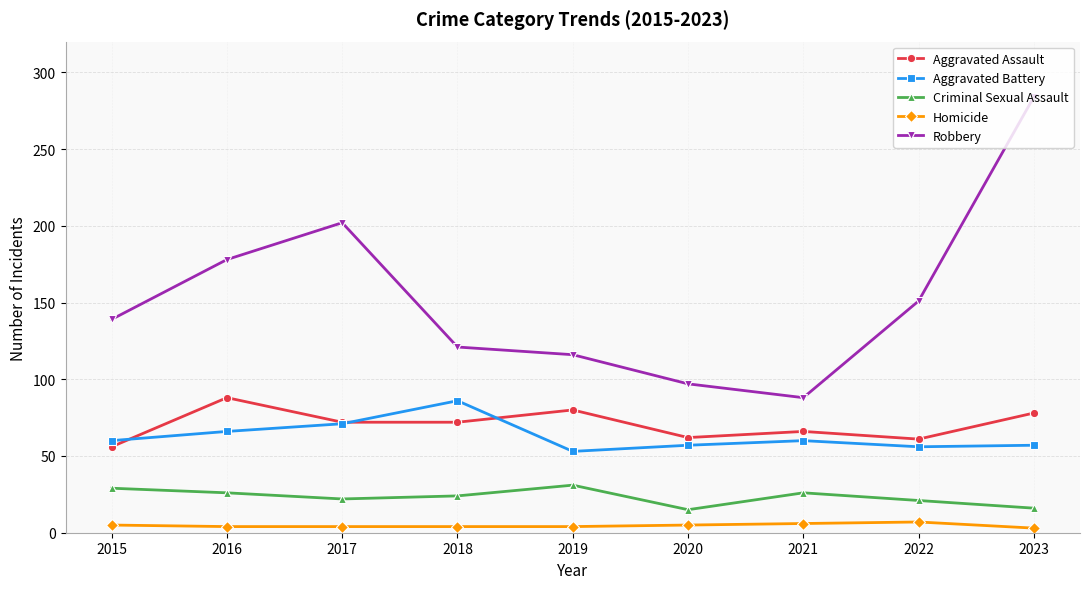

True or false: Robbery and Aggravated Assault cross at least once.

False